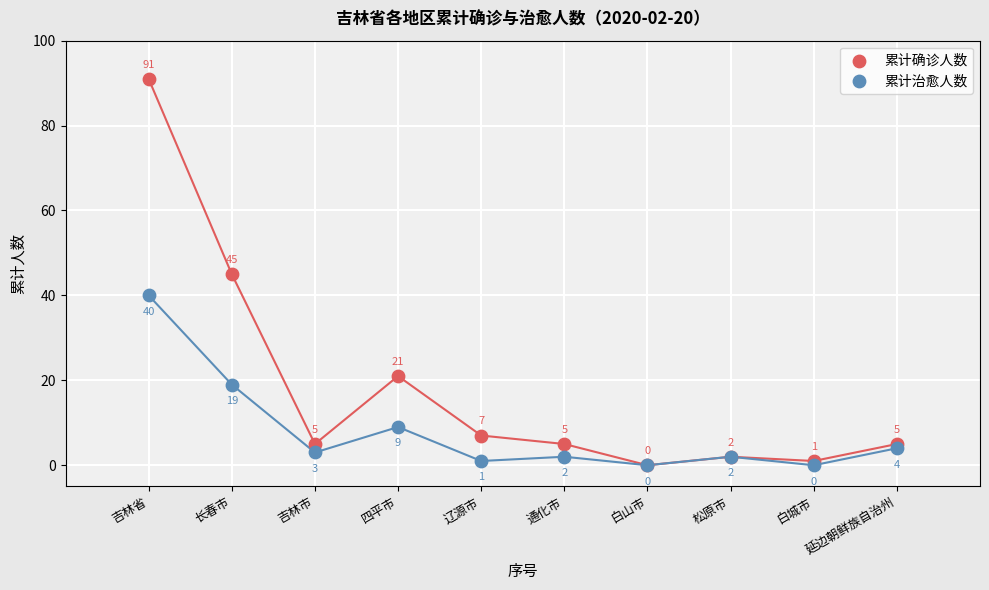

In the 累计治愈人数 series, what Y value is closest to 20?

19